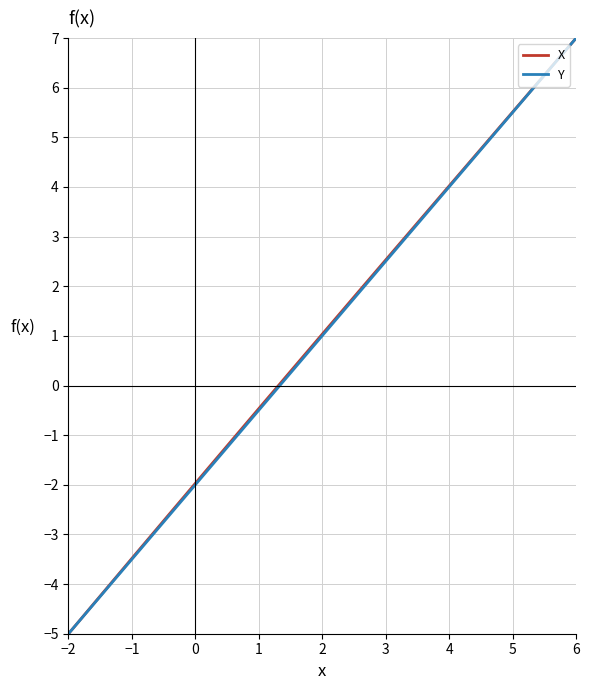

What is the greatest value displayed?

7.0